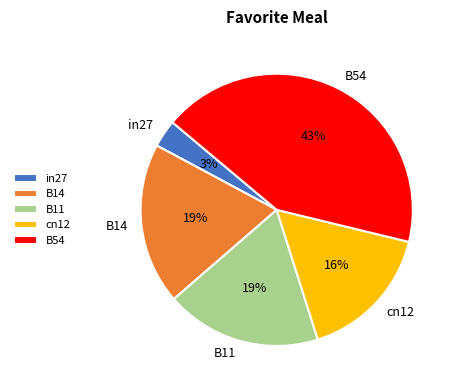

What is the largest slice in the pie chart?

B54